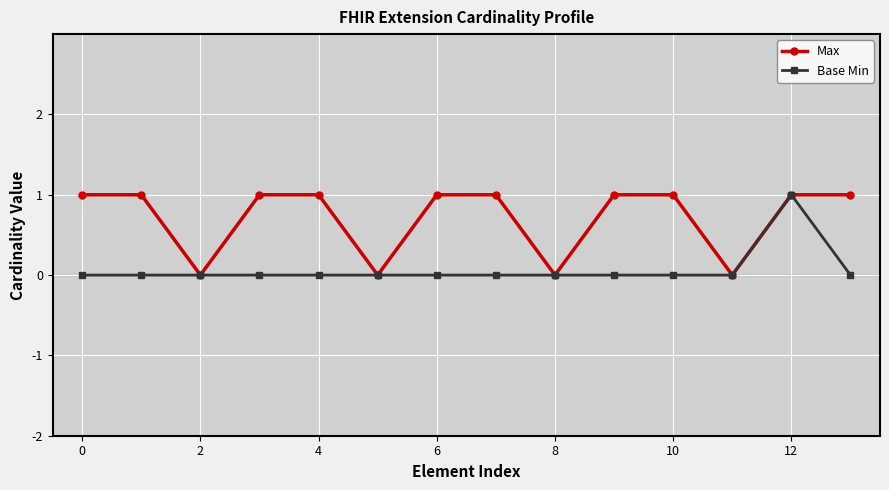

In Max, how many points are lower than both neighbors (excluding endpoints)?

4